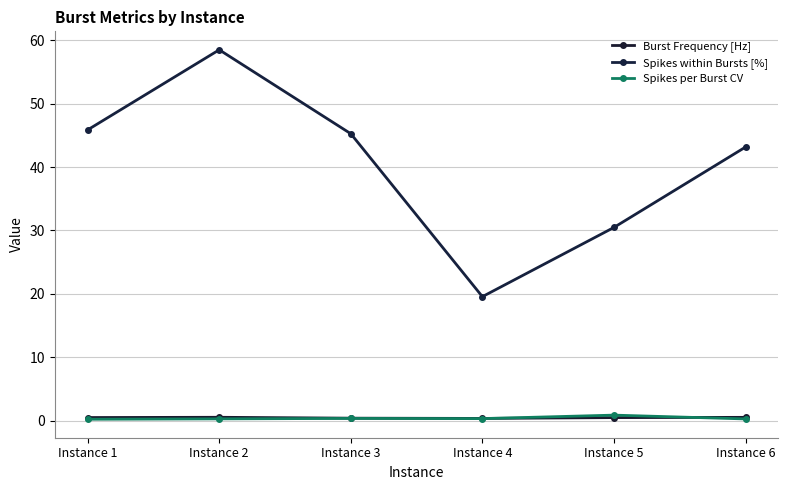

What is the value of the Spikes within Bursts [%] point at the 2nd from the left?

58.5